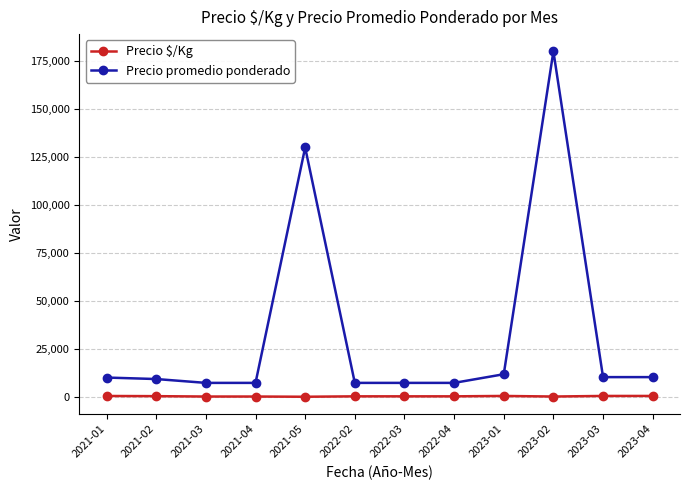

What is the maximum value for Precio promedio ponderado?

180000